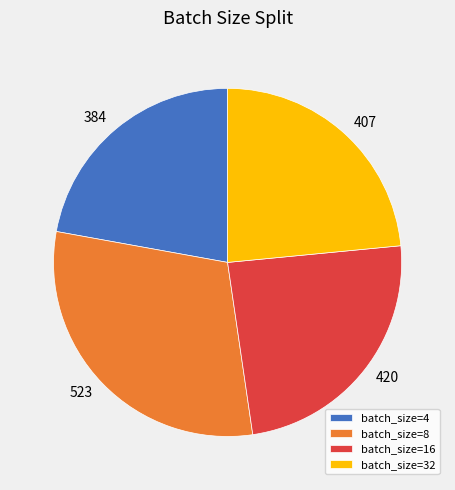

The 384 slice represents 14% of the pie. True or false?

False